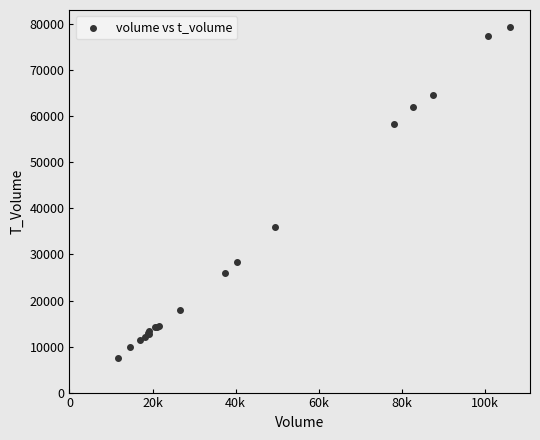

What Y value in the scatter plot is closest to 43551?

35940